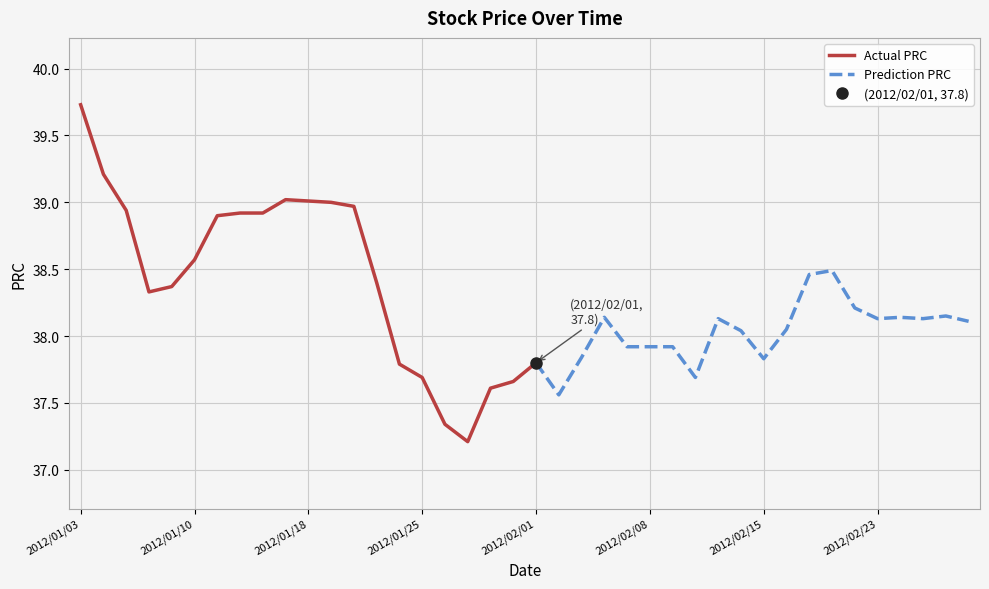

How many values are below 38?

14